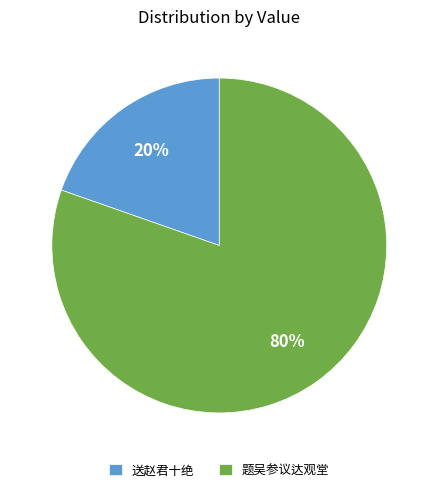

Between 题吴参议达观堂 and 送赵君十绝, which is larger?

题吴参议达观堂